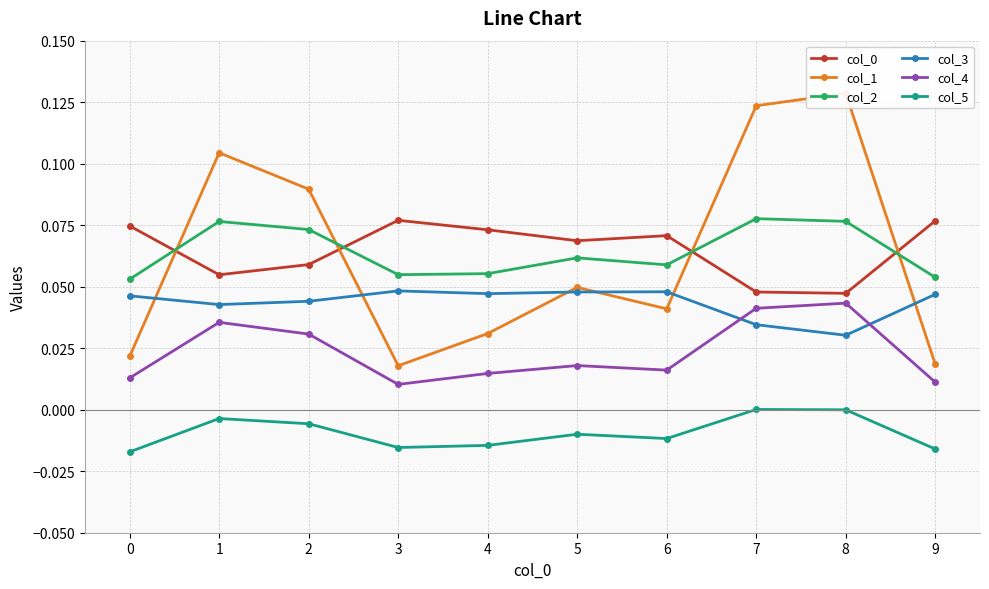

Between 0 and 7, which series saw the biggest shift?

col_1